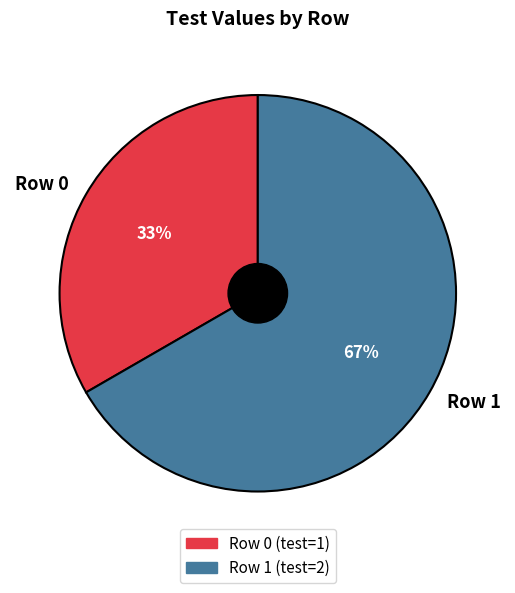

Is Row 0 the majority of the pie?

No